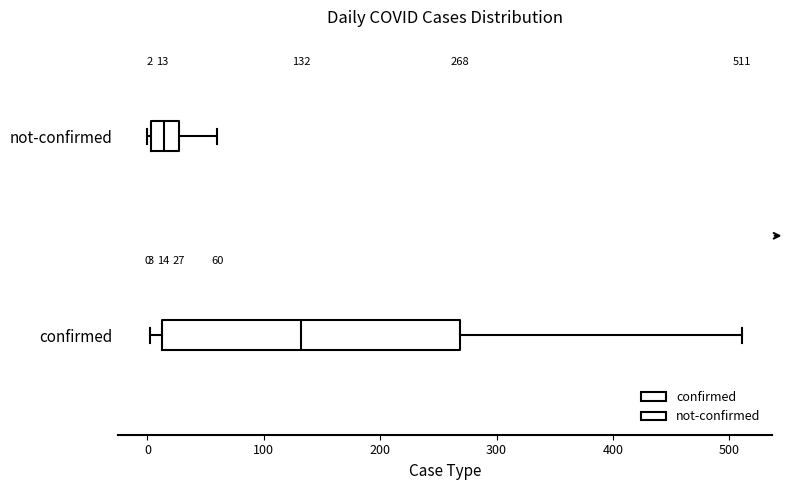

Which box has the furthest to the left median line?

not-confirmed